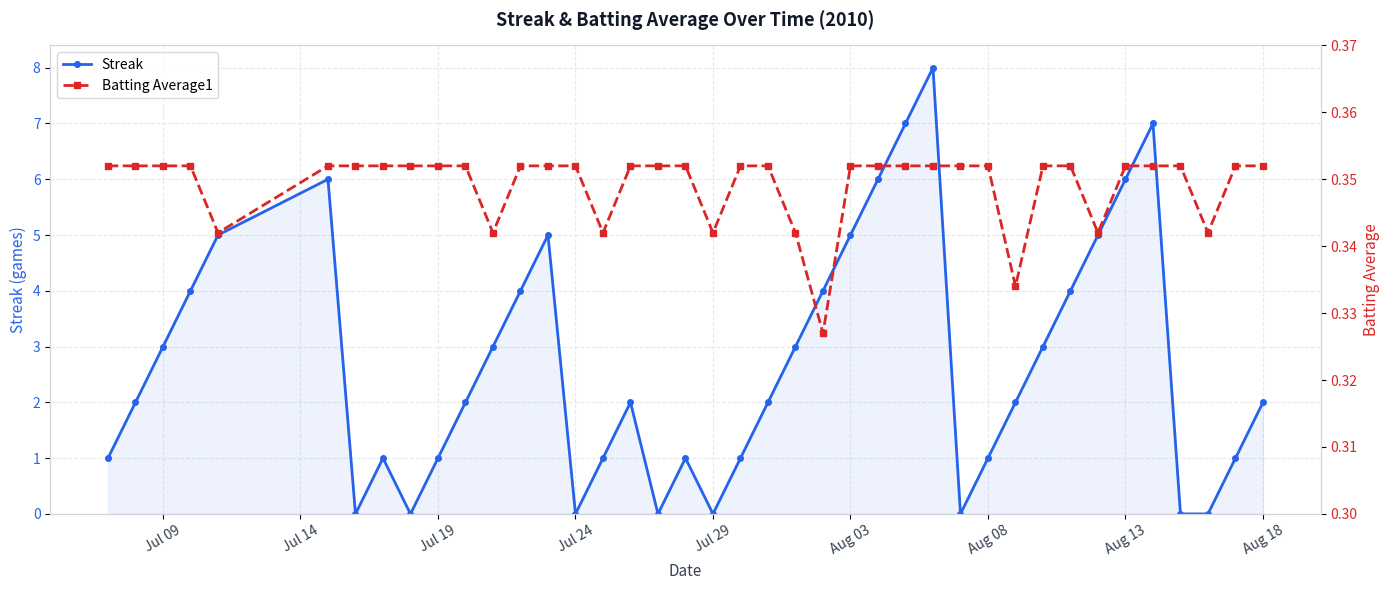

True or false: Streak has more than 1 interior local peaks.

True